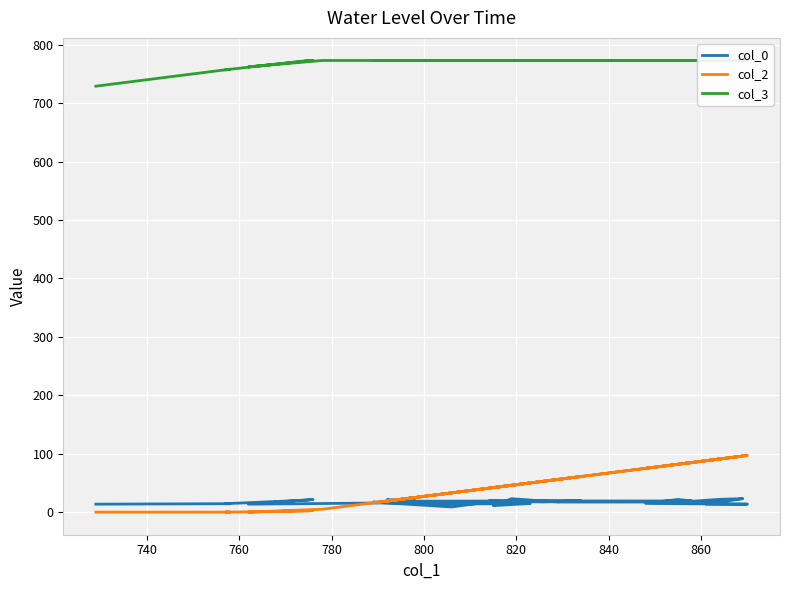

Is this an area chart (filled region under the line)?

No